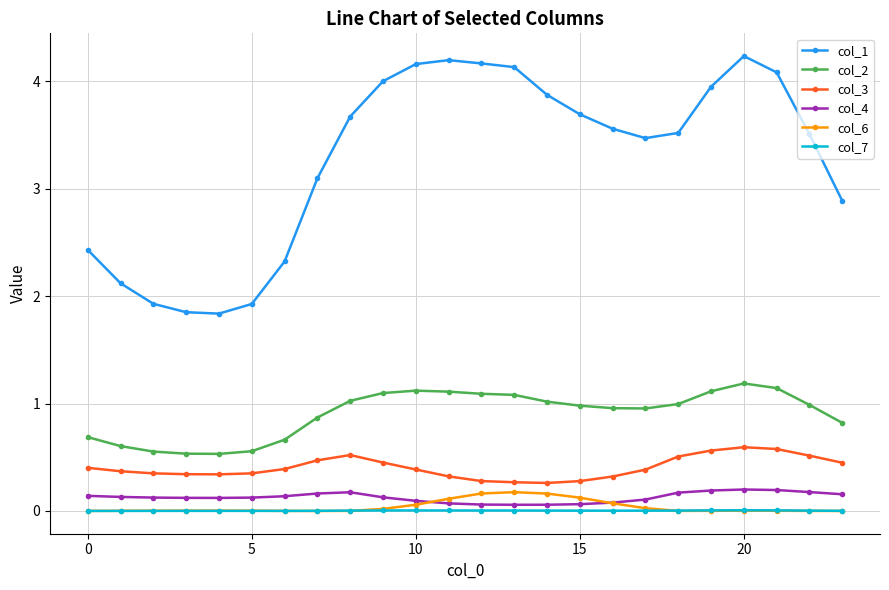

What is the value of the col_3 point at the 4th from the left?

0.3